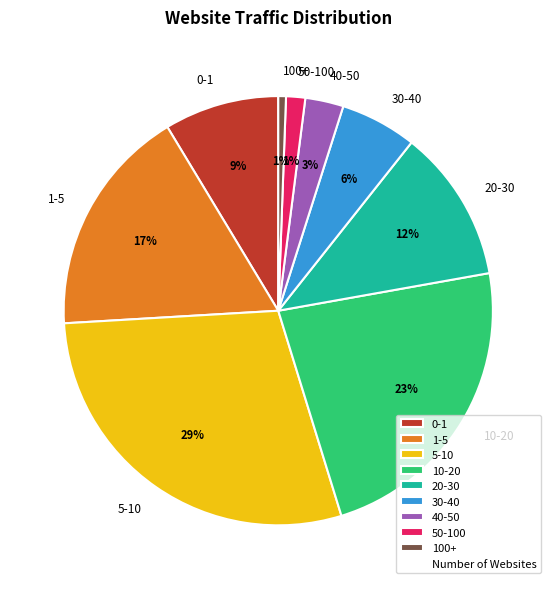

To the nearest percent, what is the difference between the 10-20 and 1-5 slice percentages?

6%